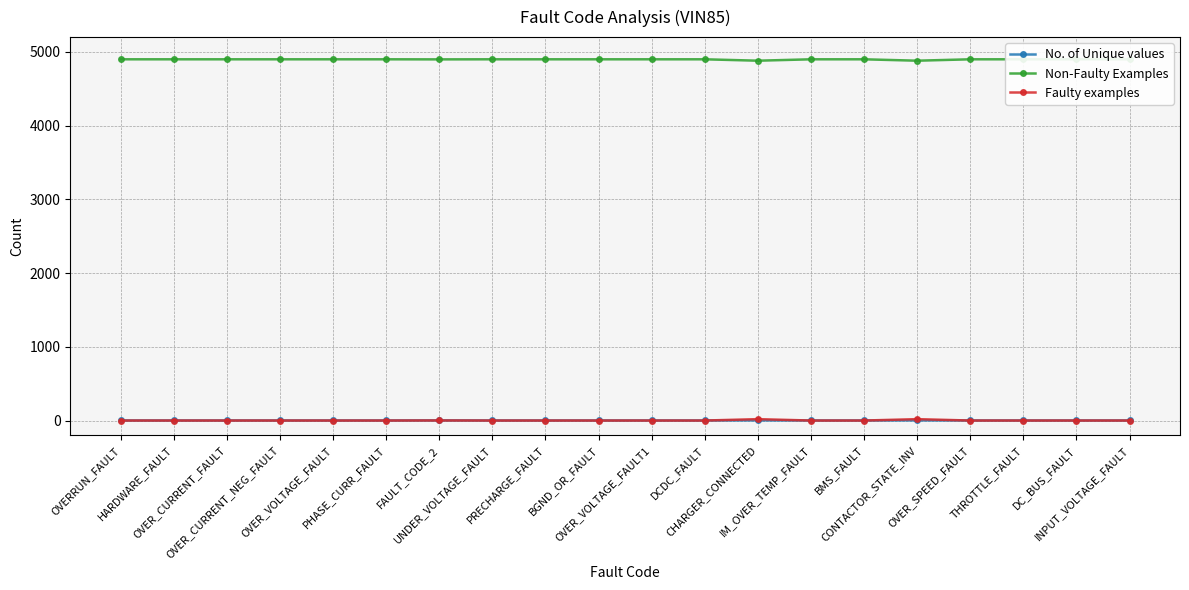

How many data points in No. of Unique values are above 1?

3